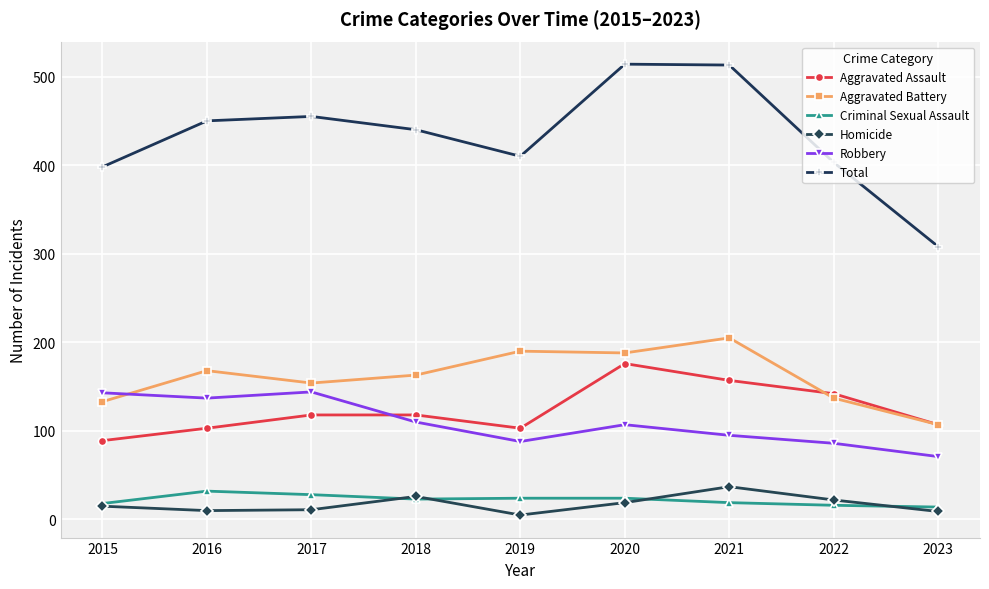

Is it true that Homicide equals 5 at 2019?

True